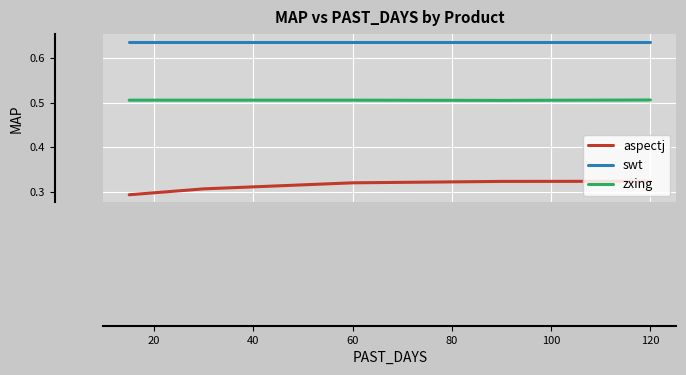

Which series has the largest range (max minus min)?

aspectj